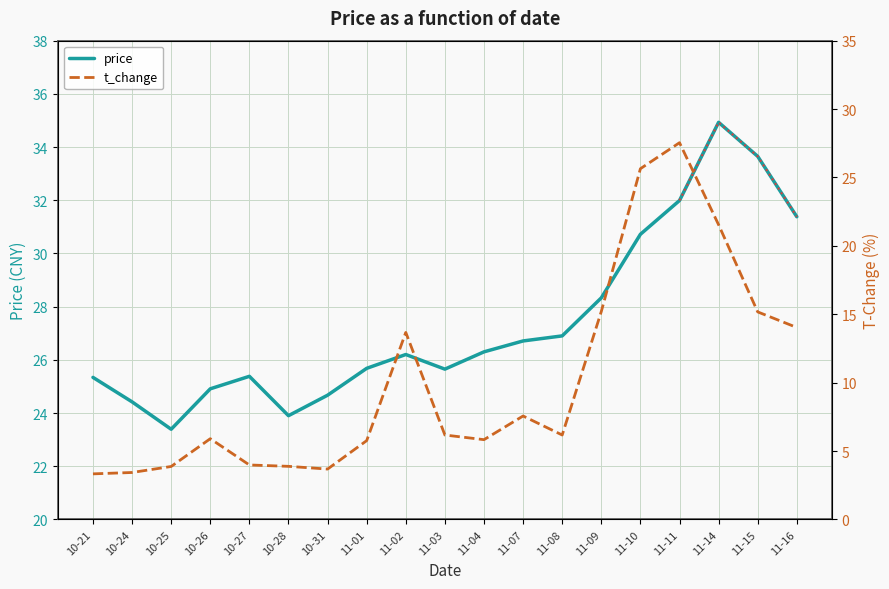

Reading left to right, what are all the values shown in this chart?

price: 25.3	24.4	23.4	24.9	25.4	23.9	24.7	25.7	26.2	25.6	26.3	26.7	26.9	28.3	30.7	32.0	34.9	33.6	31.4
t_change: 3.3	3.4	3.9	5.9	4.0	3.9	3.7	5.8	13.7	6.2	5.8	7.6	6.2	15.2	25.6	27.5	21.5	15.2	14.0